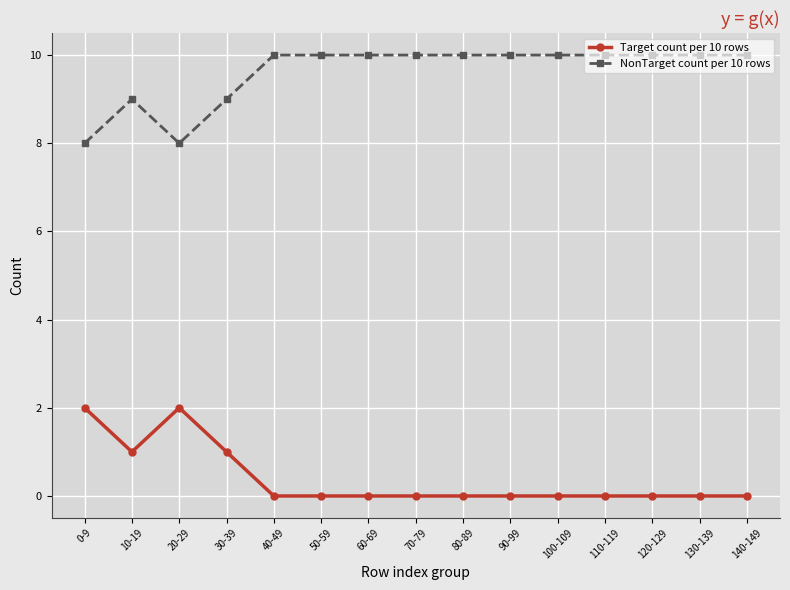

True or false: Target count per 10 rows and NonTarget count per 10 rows cross at least once.

False